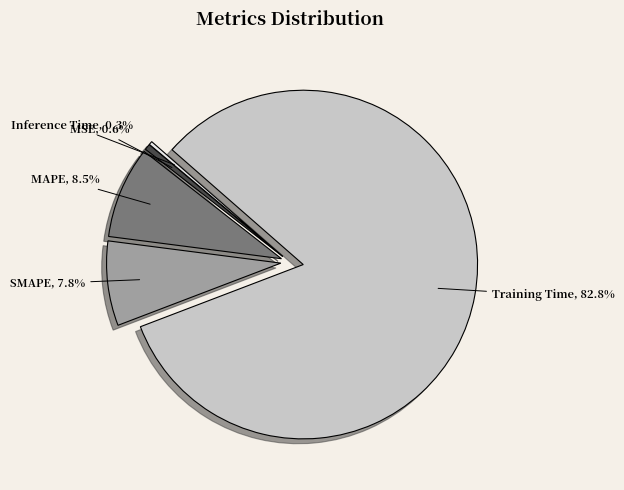

Do SMAPE and MSE together represent more than half of the pie?

No